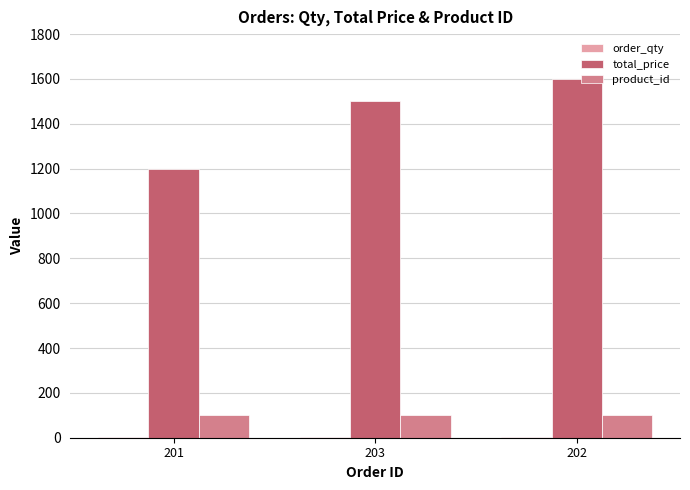

Which series has the largest total across all categories?

total_price